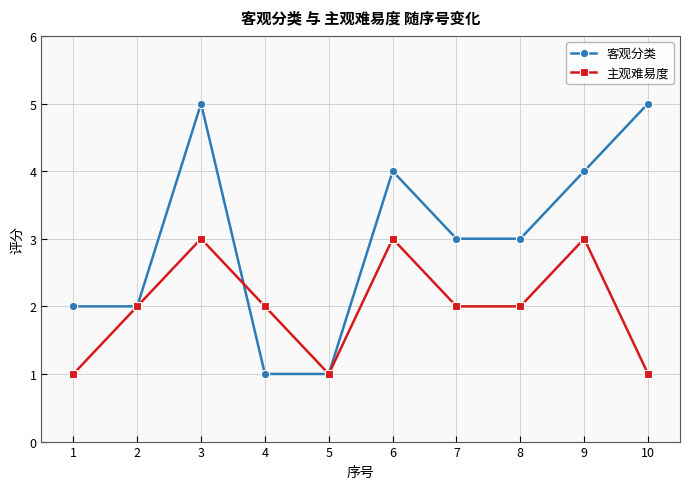

Count the 主观难易度 values in the range 1 to 3.

10